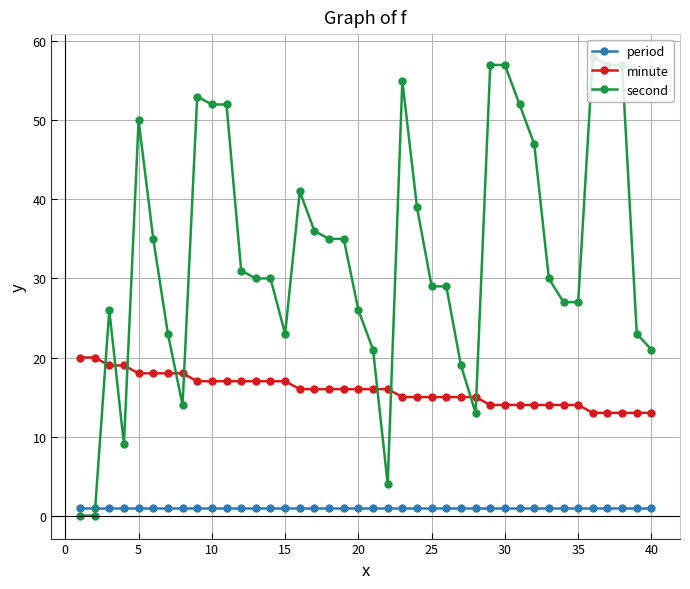

What is the sum of all period values?

40